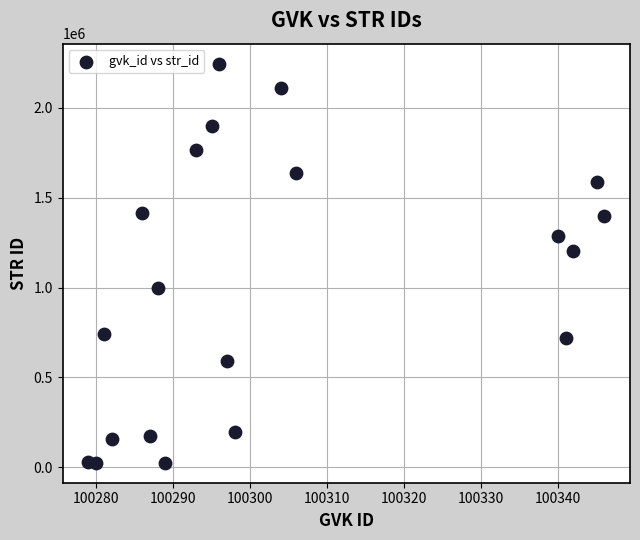

What is the range of X values (max minus min)?

67